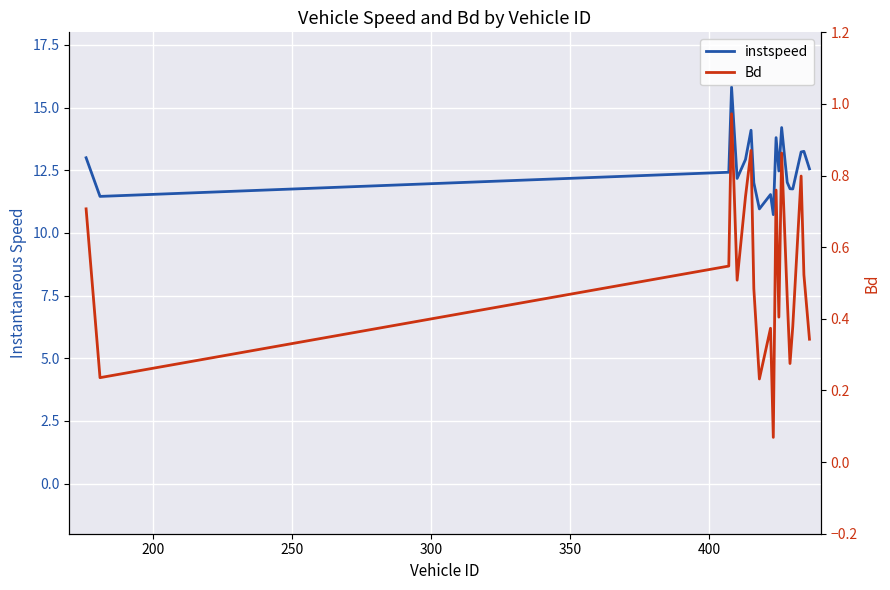

Count the number of data series in this chart.

2